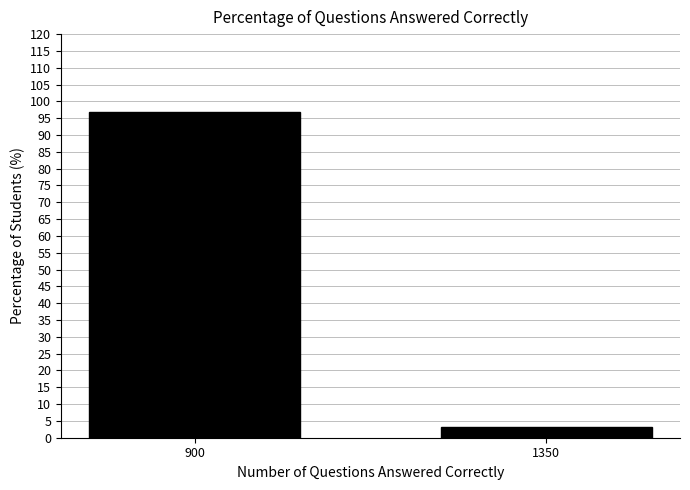

Reading left to right, transcribe all the data shown in this chart.

900=96.8	1350=3.2